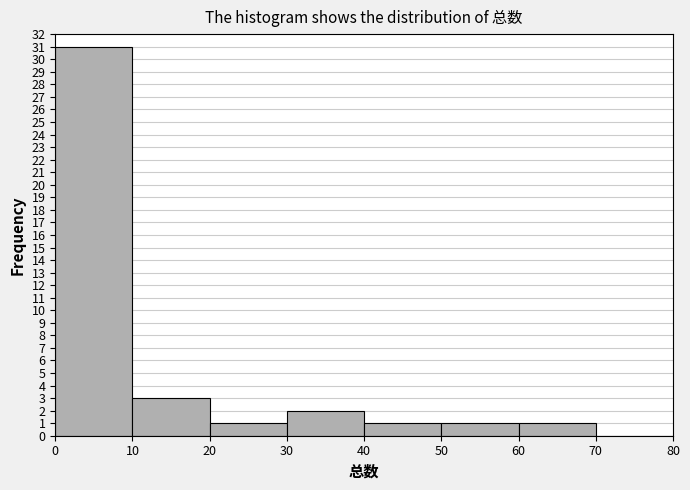

What is the height of the bar covering 60 to 70 on the x-axis? The values are not printed on the chart, so give them approximately, as read against the axis.

1